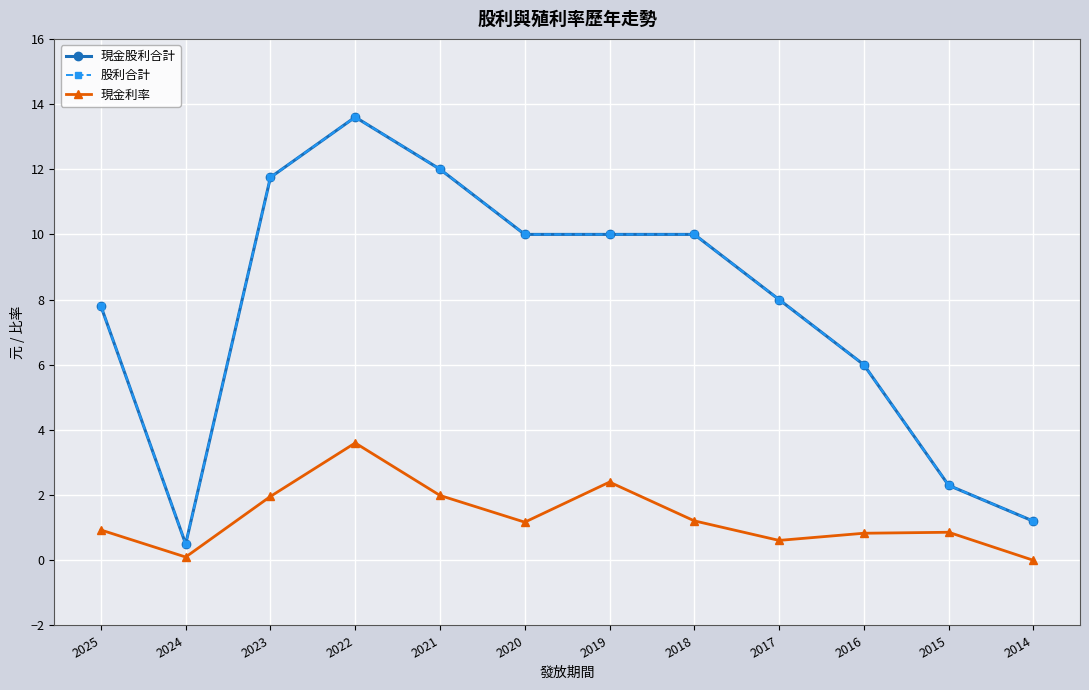

True or false: 現金股利合計 has a value of 10.0 at 2018.

True